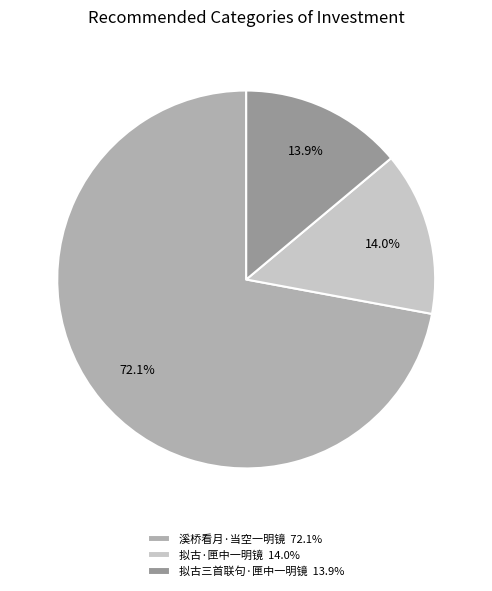

Is it true that 拟古·匣中一明镜 is 24% of the pie?

False